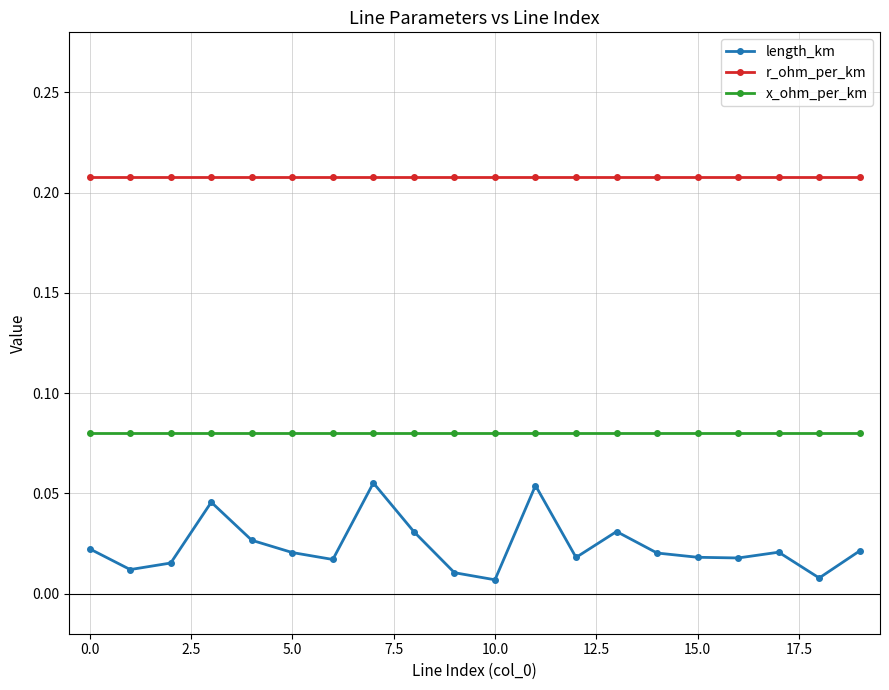

Count the length_km values in the range 0 to 1.

20